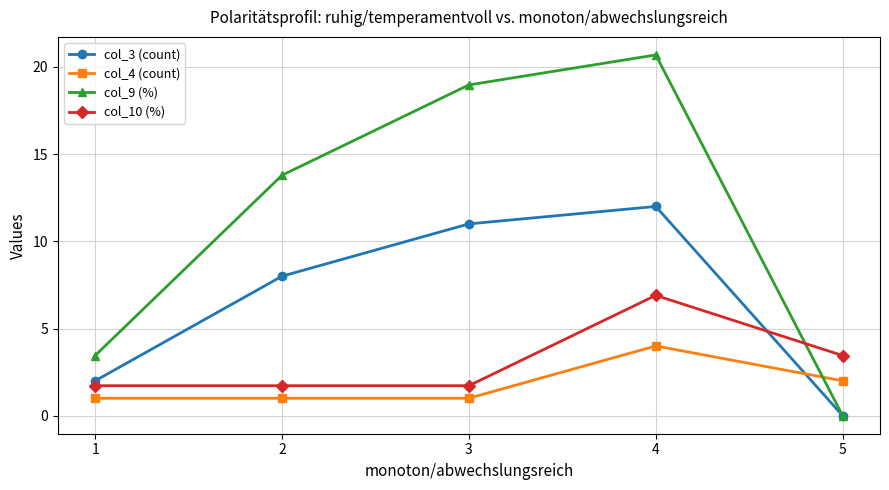

At 3, list the series in order from largest to smallest.

col_9 (%), col_3 (count), col_10 (%), col_4 (count)